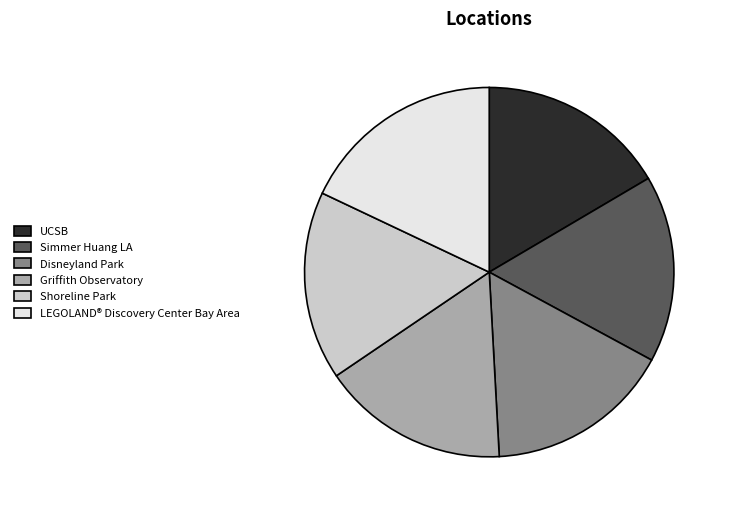

The Simmer Huang LA slice represents 16% of the pie. True or false?

True